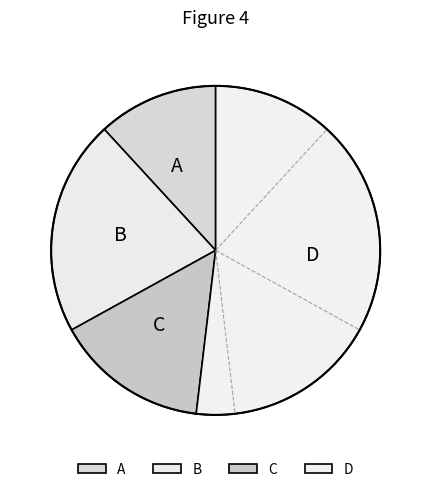

Count the number of slices in the pie.

4